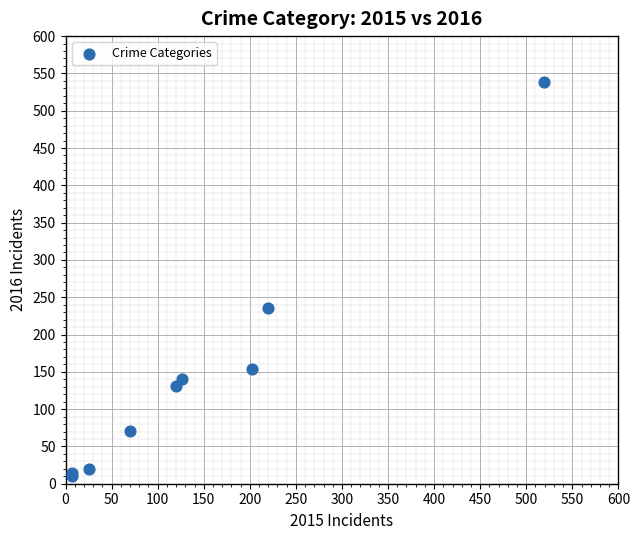

What Y value in the scatter plot is closest to 275?

235